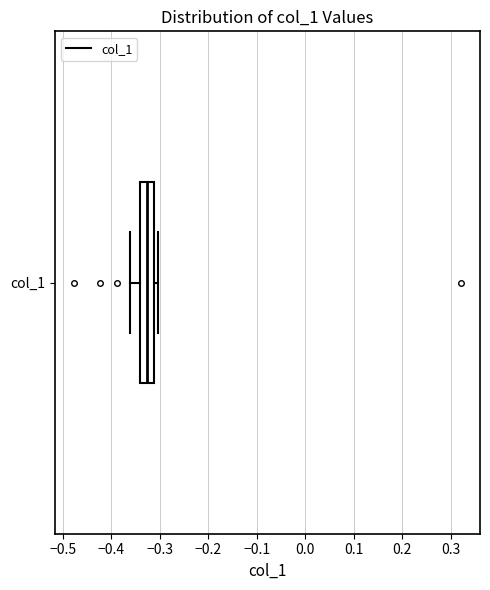

Where is the left edge of the box for col_1 on the x-axis? The values are not printed on the chart, so give them approximately, as read against the axis.

-0.34